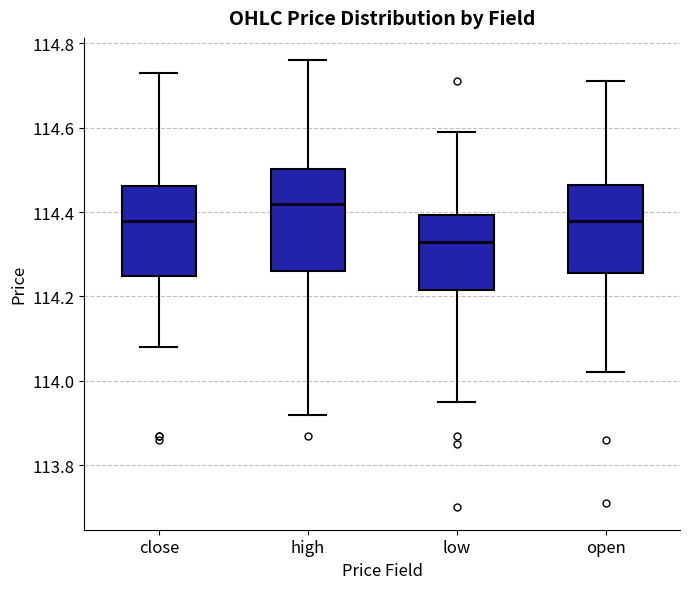

Reading left to right, read every box against the y-axis: the position of its median line, the range the box covers, and the ends of its whiskers. The values are not printed on the chart, so give them approximately, as read against the axis.

close: median 114.38, box 114.24 to 114.46, whiskers 114.08 to 114.74
high: median 114.42, box 114.26 to 114.50, whiskers 113.92 to 114.76
low: median 114.34, box 114.22 to 114.40, whiskers 113.96 to 114.60
open: median 114.38, box 114.26 to 114.46, whiskers 114.02 to 114.72